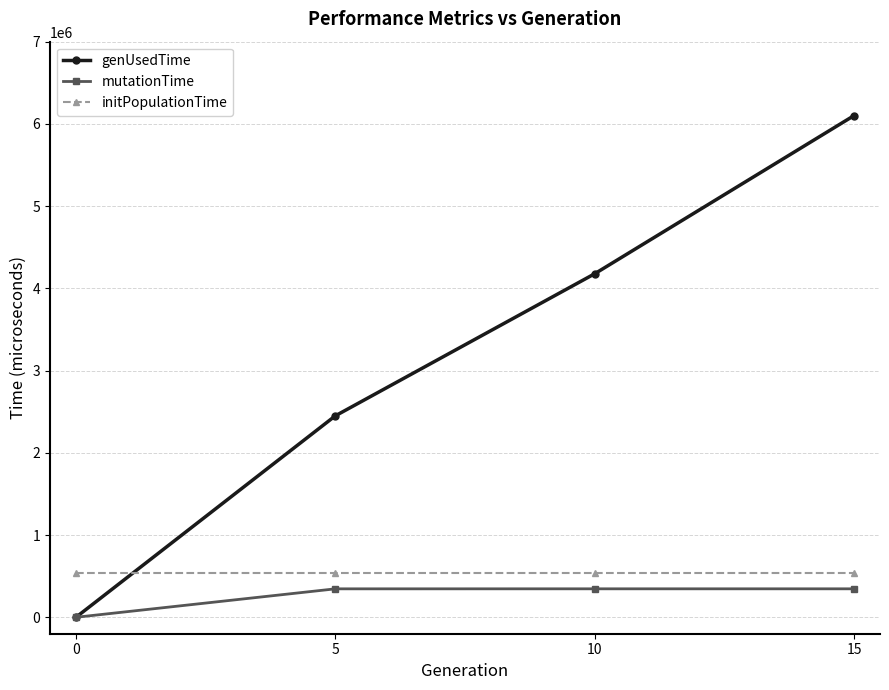

How many lines are shown in the chart?

3